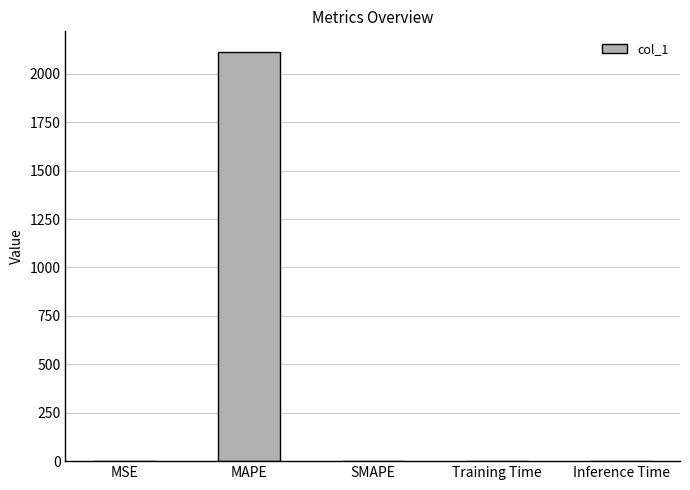

Which has a higher value, SMAPE or MAPE?

MAPE